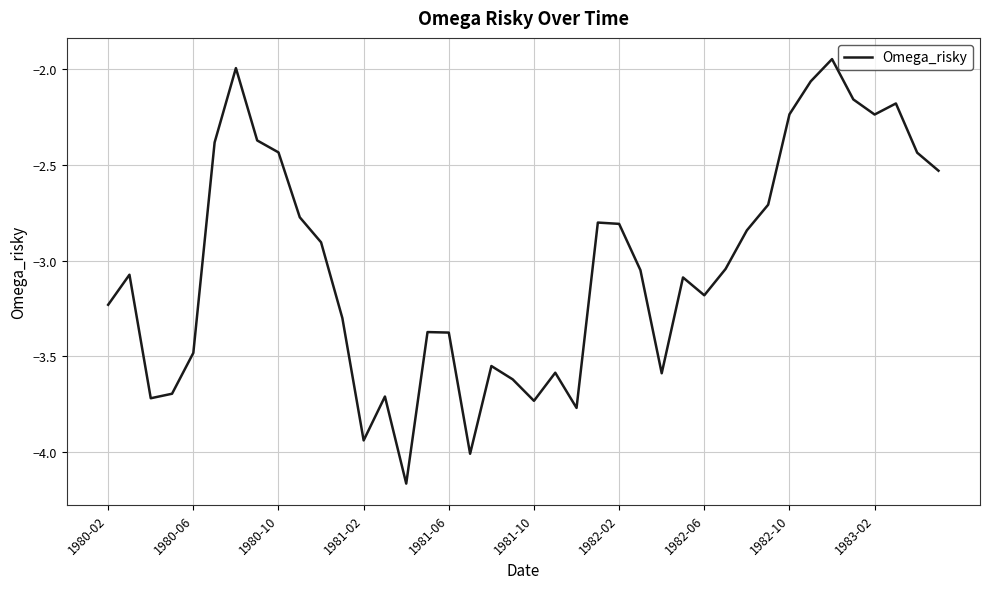

What is the difference between the maximum and minimum values?

2.2